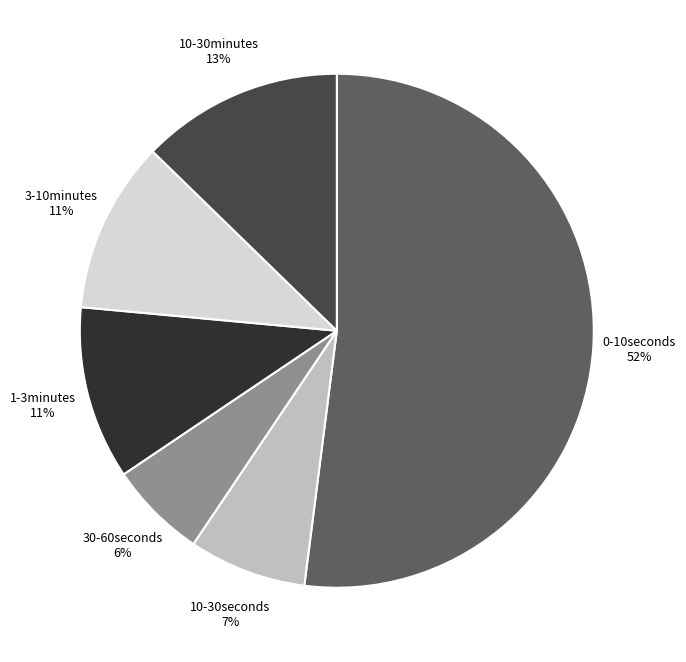

How many segments does this pie chart have?

6